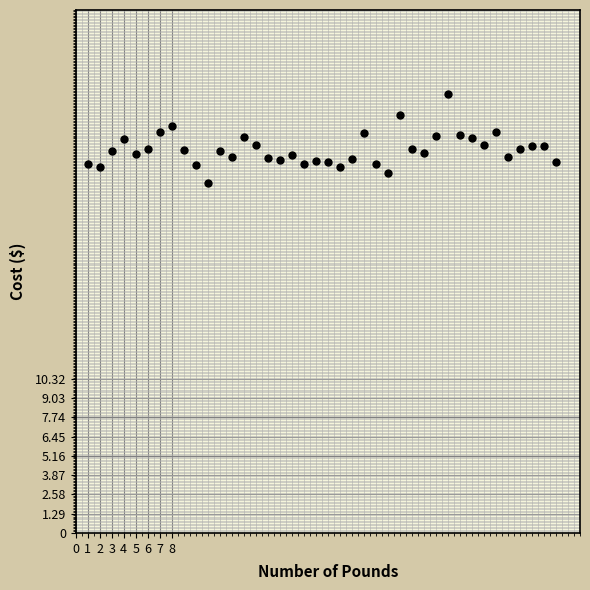

What is the range of Y values (max minus min)?

6.0